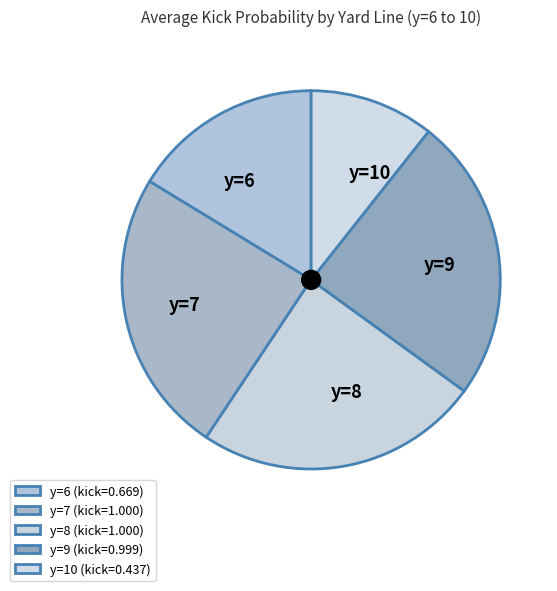

What is the smallest slice in the pie chart?

y=10